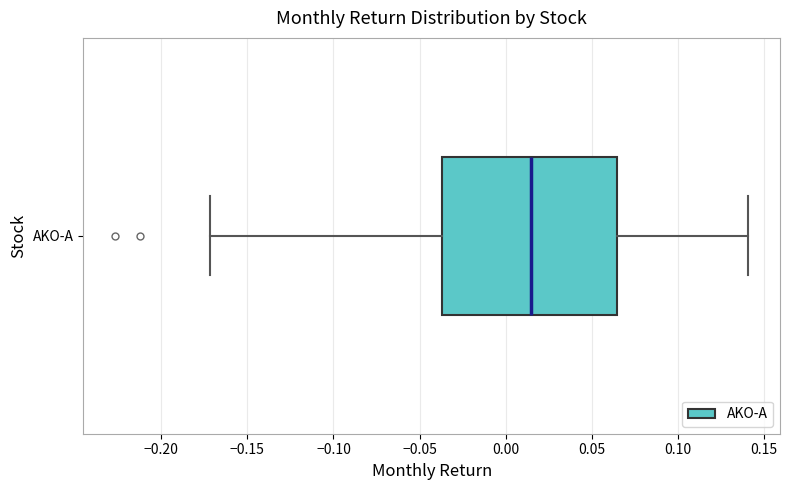

Transcribe this box plot: give where the median line is, the range the box spans, and where the two whiskers end, as read against the x-axis. The values are not printed on the chart, so give them approximately, as read against the axis.

median 0.015, box -0.035 to 0.065, whiskers -0.170 to 0.140